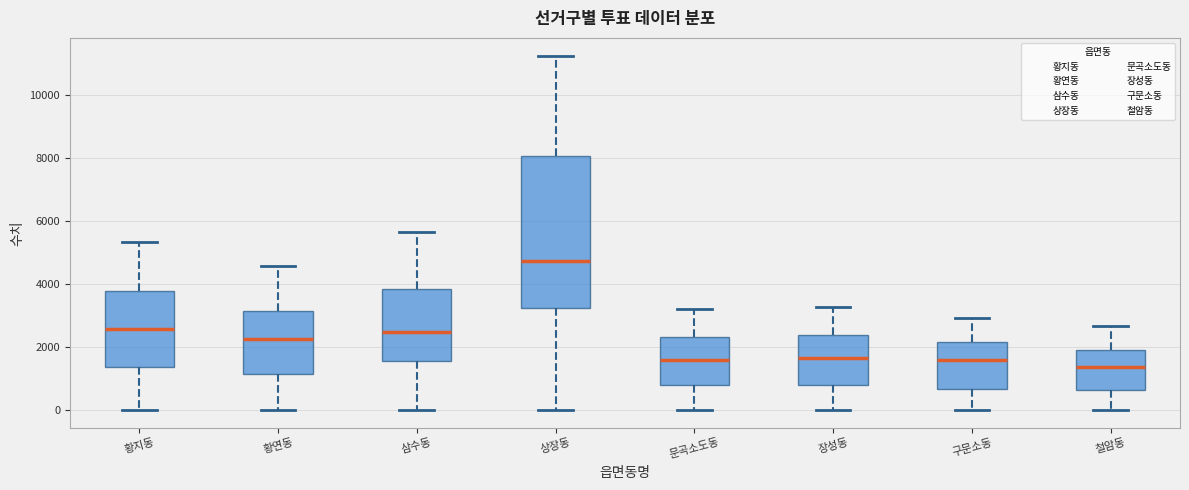

Reading left to right, read every box against the y-axis: the position of its median line, the range the box covers, and the ends of its whiskers. The values are not printed on the chart, so give them approximately, as read against the axis.

황지동: median 2600, box 1400 to 3800, whiskers 0 to 5400
황연동: median 2200, box 1200 to 3200, whiskers 0 to 4600
삼수동: median 2400, box 1600 to 3800, whiskers 0 to 5600
상장동: median 4800, box 3200 to 8000, whiskers 0 to 11200
문곡소도동: median 1600, box 800 to 2400, whiskers 0 to 3200
장성동: median 1600, box 800 to 2400, whiskers 0 to 3200
구문소동: median 1600, box 600 to 2200, whiskers 0 to 3000
철암동: median 1400, box 600 to 2000, whiskers 0 to 2600